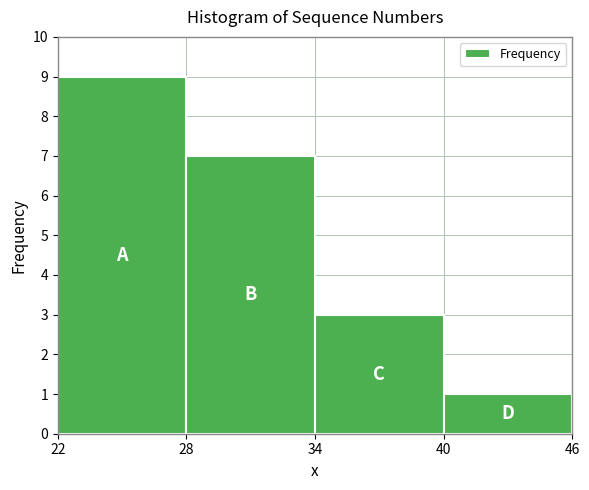

Which range on the x-axis has the tallest bar?

22 to 28